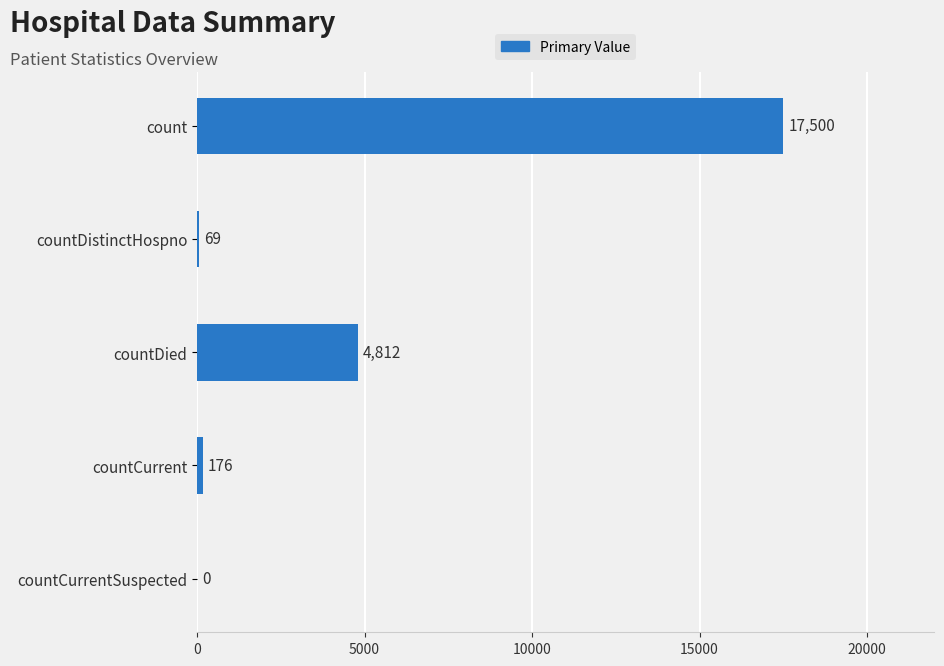

Read the value at countDied, to the nearest 10.

4810